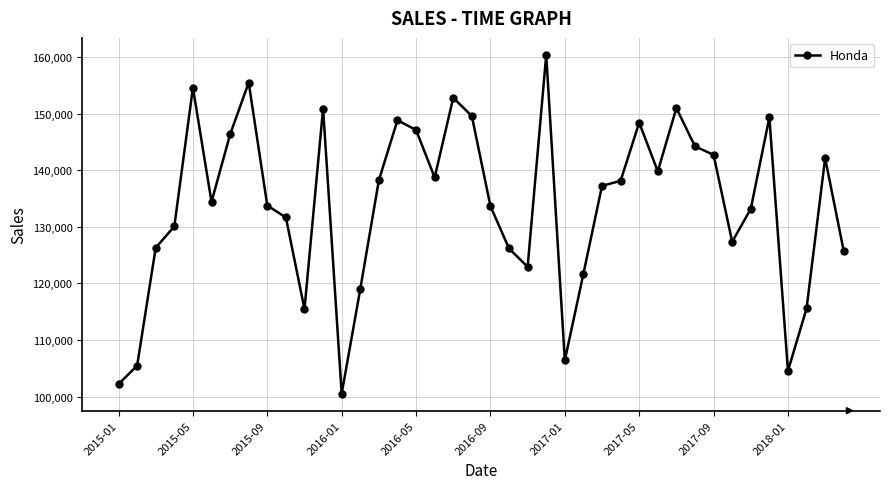

What is the difference between the second highest and second lowest values?

53307